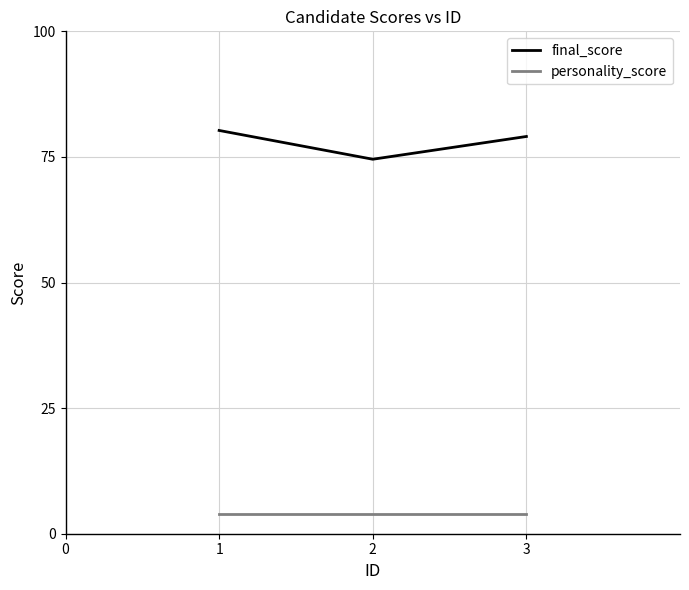

What is the minimum value shown in the chart?

4.0